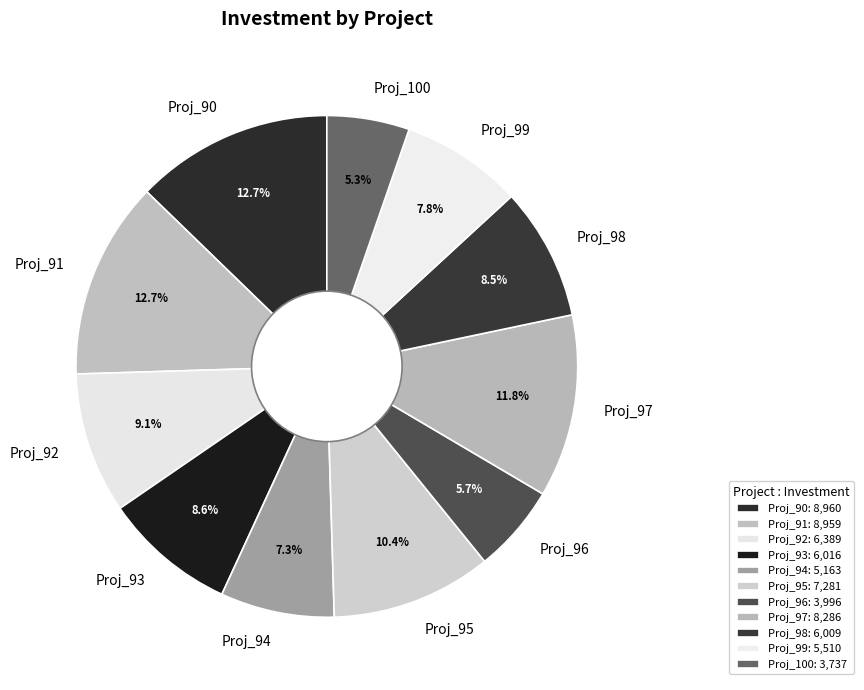

What percentage is NOT represented by Proj_96?

94.3%